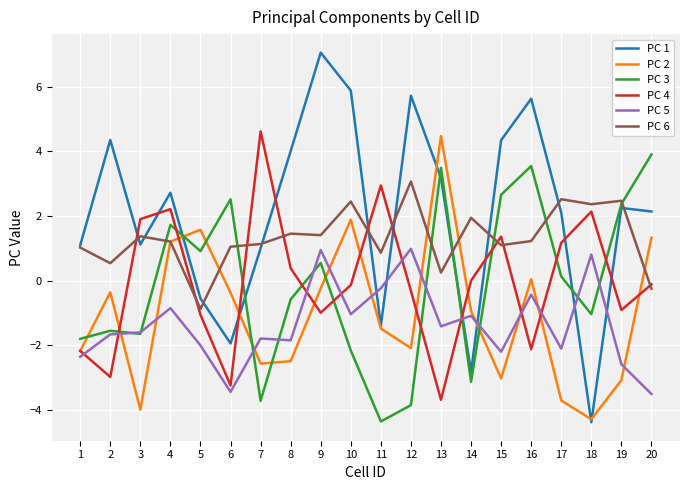

Which series has the largest range (max minus min)?

PC 1